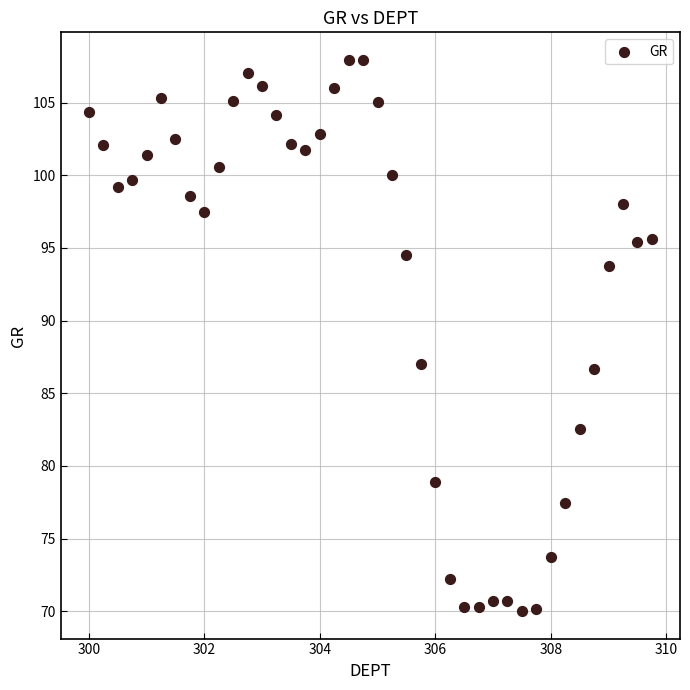

What is the range of Y values (max minus min)?

37.9